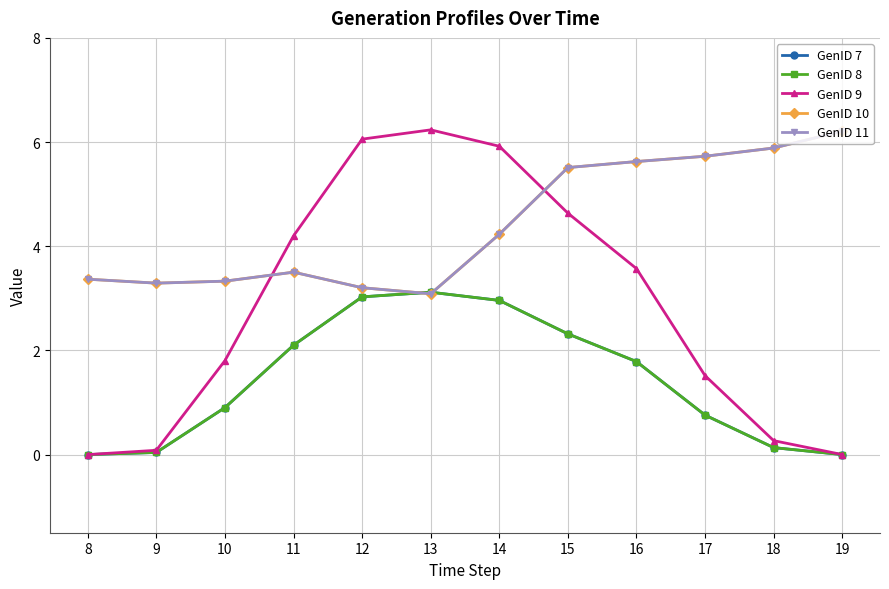

At which category does GenID 9 reach its first local peak?

13